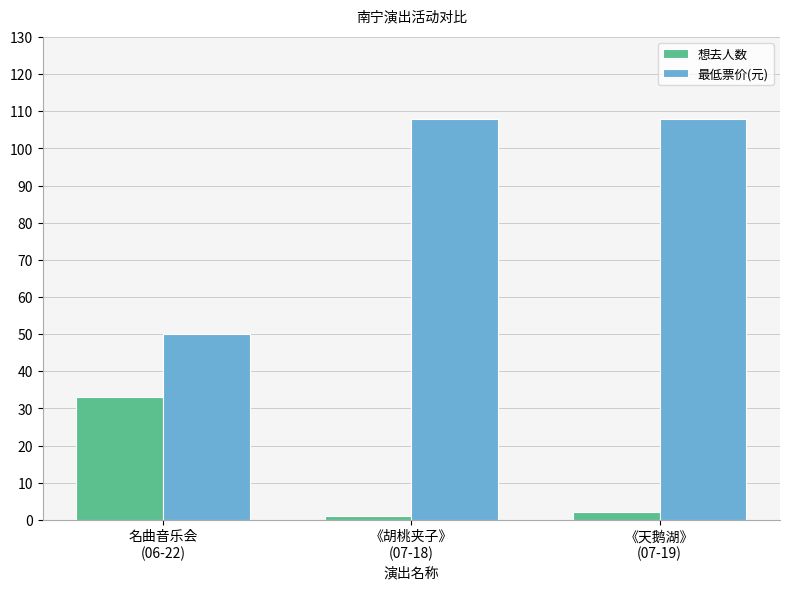

Reading left to right, list all the values displayed in this chart.

想去人数: 33	1	2
最低票价(元): 50	108	108